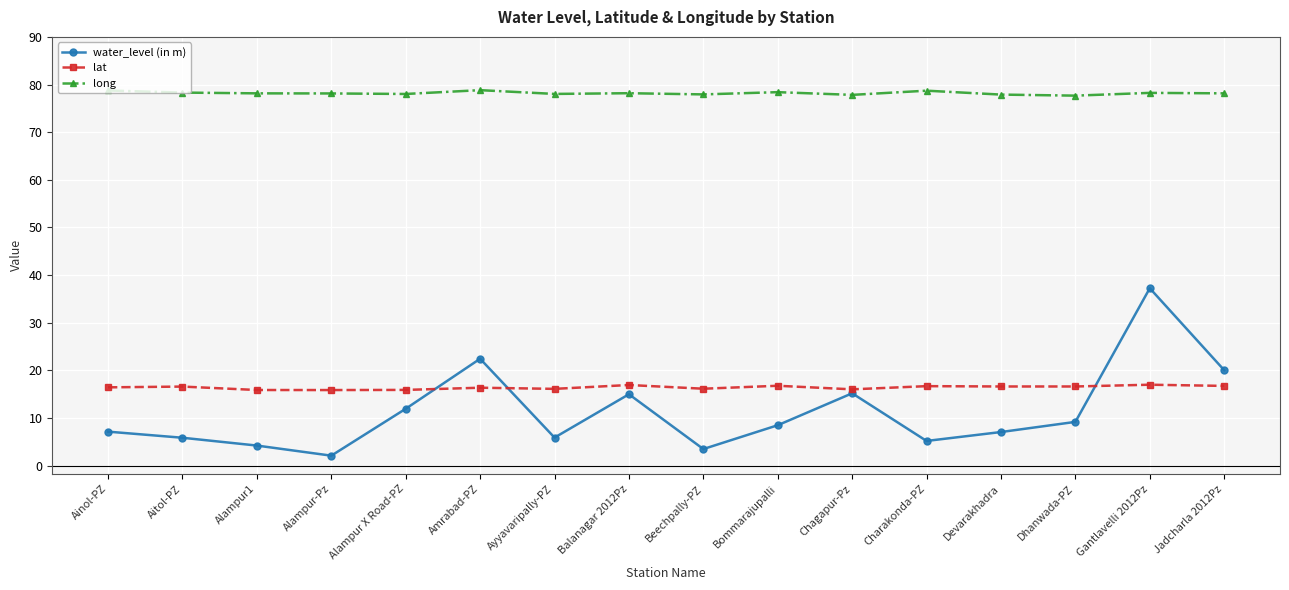

Count the number of data series in this chart.

3